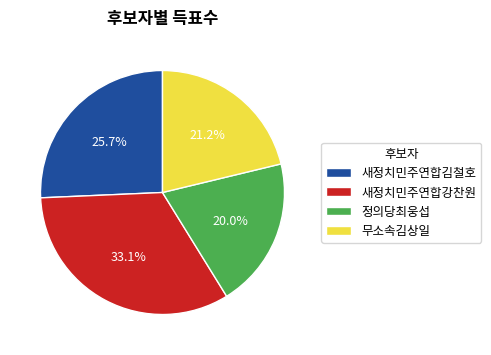

Does 새정치민주연합강찬원 represent more than half of the total?

No